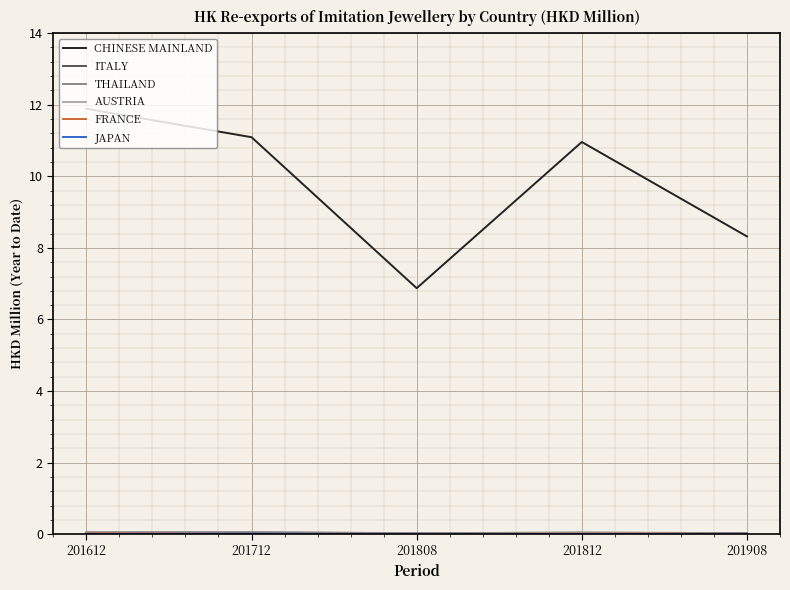

Between 201808 and 201908, which series saw the biggest shift?

CHINESE MAINLAND